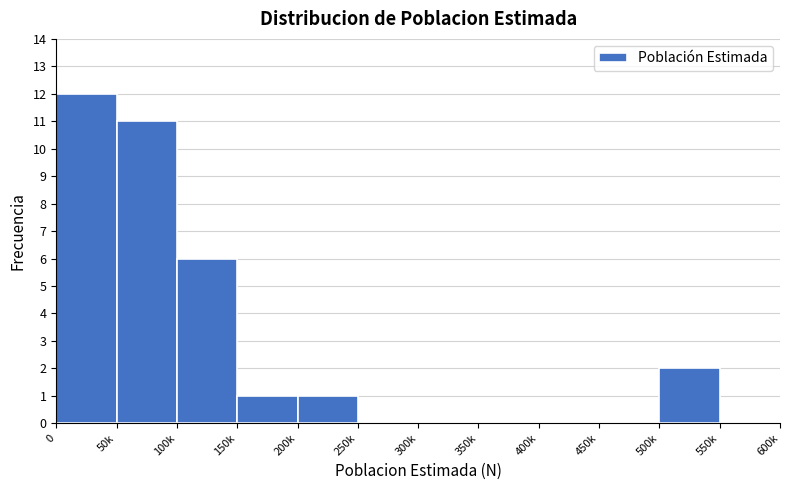

Reading right to left, transcribe all the data shown in this chart.

550k=0	500k=2	450k=0	400k=0	350k=0	300k=0	250k=0	200k=1	150k=1	100k=6	50k=11	0=12